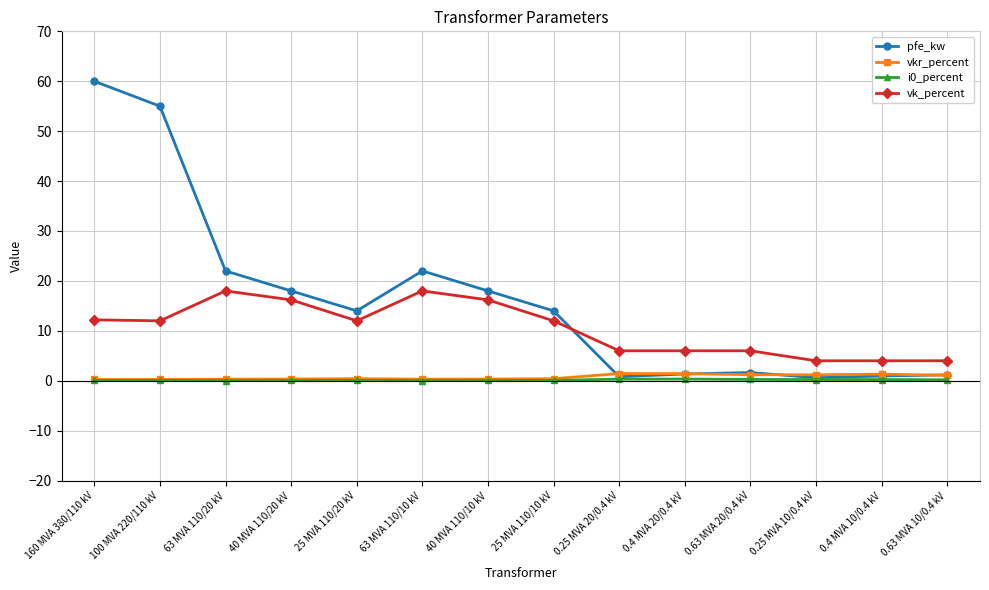

Where does the pfe_kw series first go above 14?

160 MVA 380/110 kV